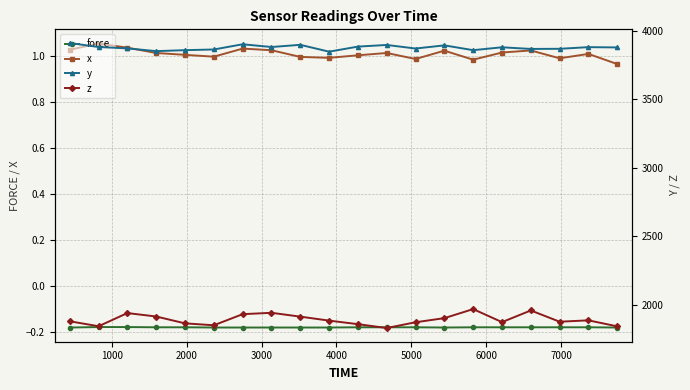

How many data points does each series have?

20